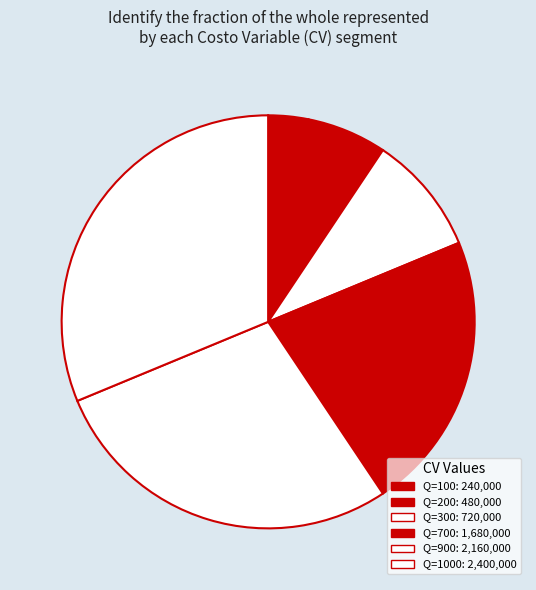

To the nearest percent, what is the average slice percentage?

17%